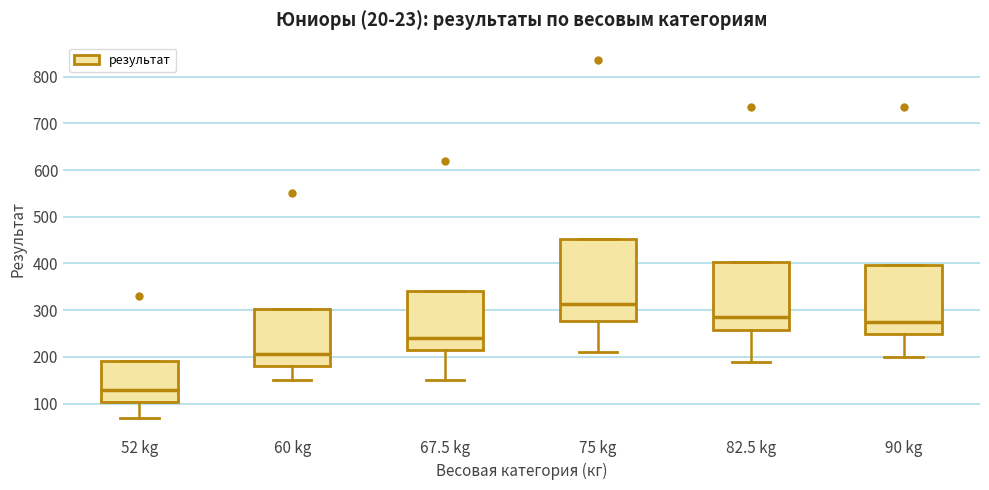

Reading left to right, read every box against the y-axis: the position of its median line, the range the box covers, and the ends of its whiskers. The values are not printed on the chart, so give them approximately, as read against the axis.

52 kg: median 130, box 100 to 190, whiskers 70 to 190
60 kg: median 210, box 180 to 300, whiskers 150 to 300
67.5 kg: median 240, box 210 to 340, whiskers 150 to 340
75 kg: median 310, box 280 to 450, whiskers 210 to 450
82.5 kg: median 290, box 260 to 400, whiskers 190 to 400
90 kg: median 280, box 250 to 400, whiskers 200 to 400